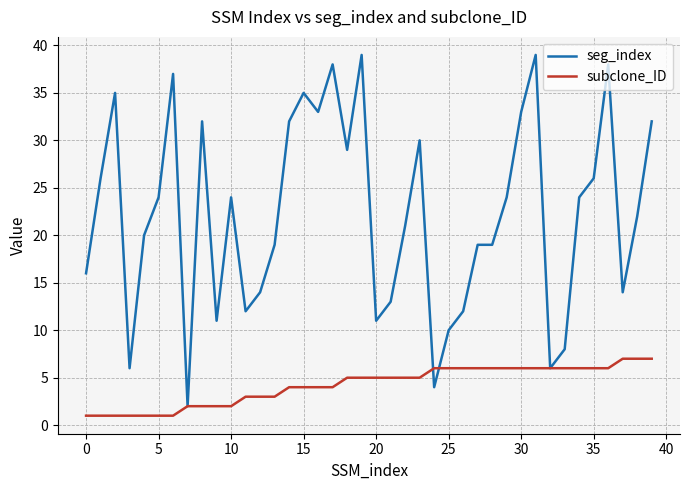

Which series has the largest range (max minus min)?

seg_index